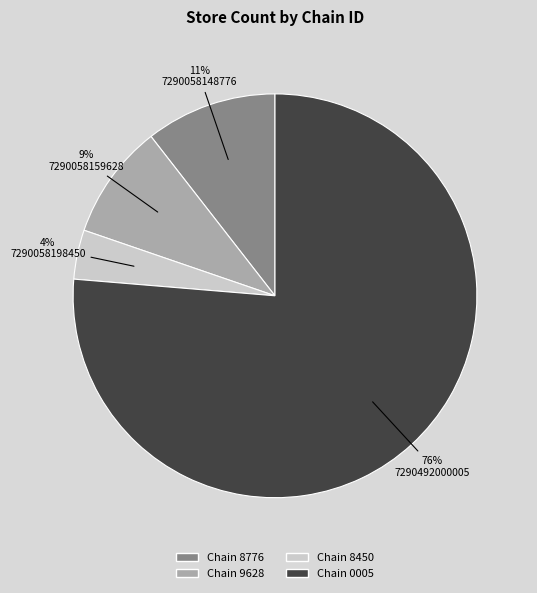

To the nearest percent, what is the average slice percentage?

25%